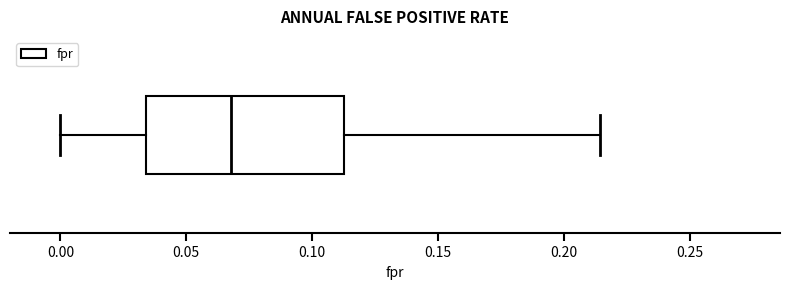

Read this box plot against the x-axis: the position of the median line, the range covered by the box, and the ends of both whiskers. The values are not printed on the chart, so give them approximately, as read against the axis.

median 0.070, box 0.035 to 0.115, whiskers 0.000 to 0.215